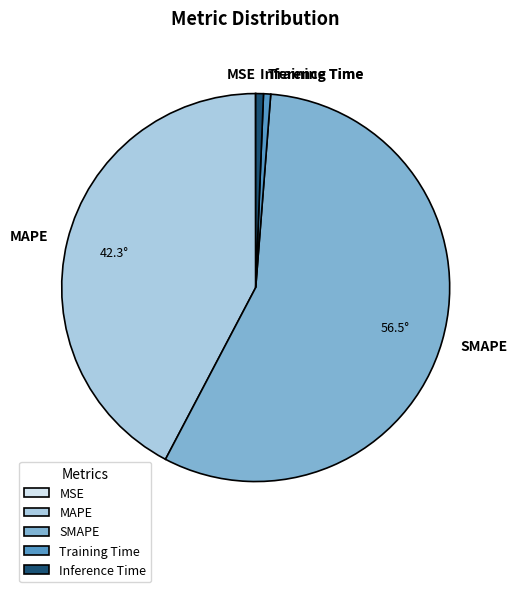

Combined, do MAPE and SMAPE account for over 50%?

Yes